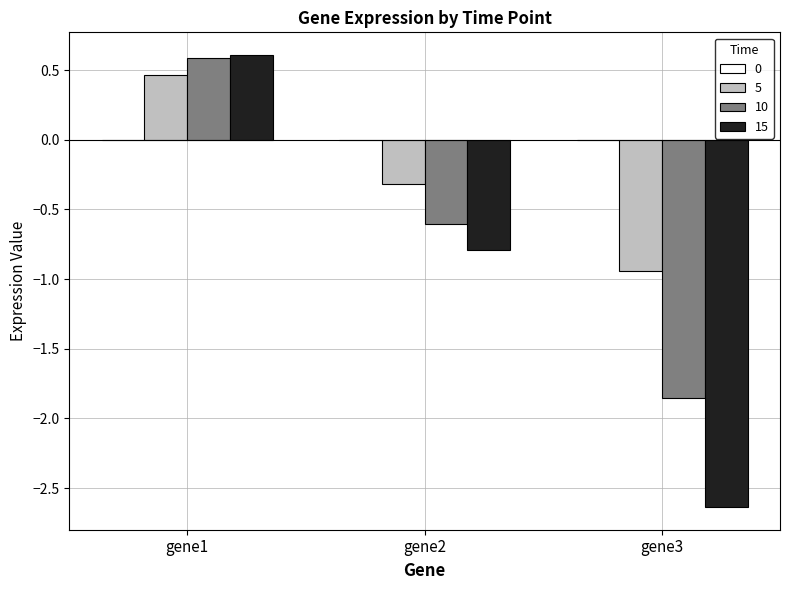

What is the average value of the 10 series?

-0.6